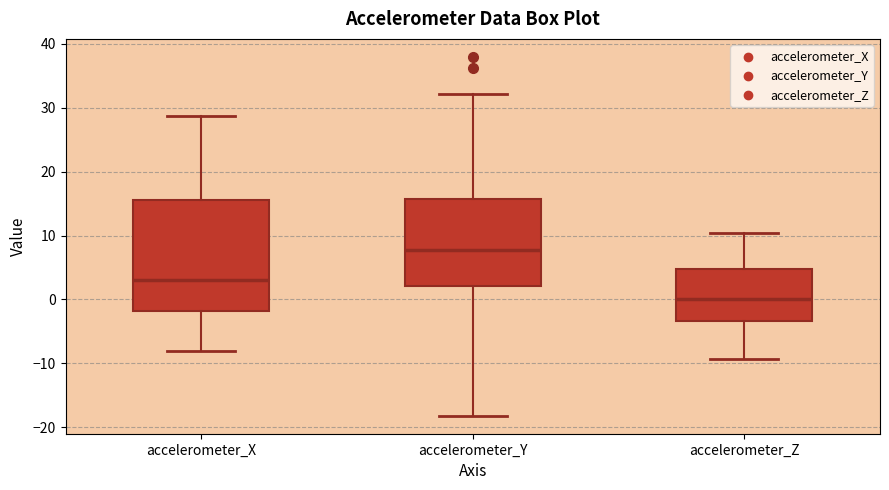

Comparing the boxes themselves (not the whiskers), which one is the tallest?

accelerometer_X